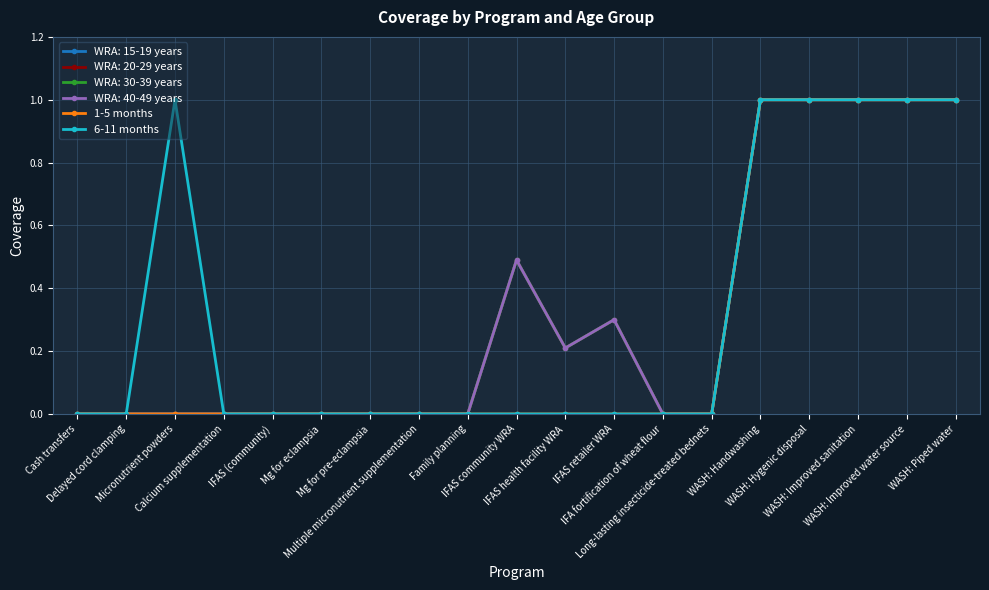

Is this an area chart (filled region under the line)?

No